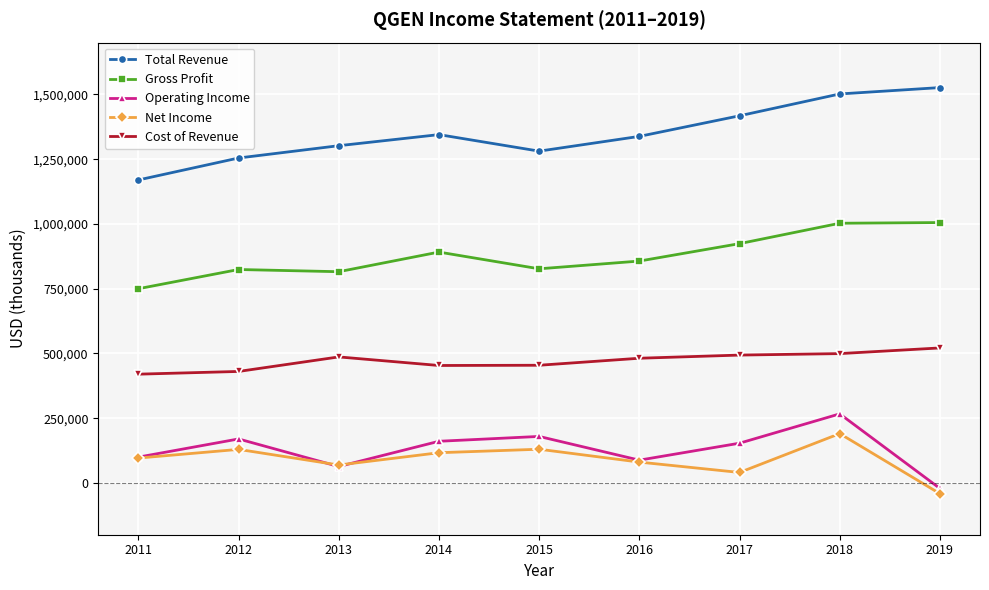

Is it true that Gross Profit equals 749800 at 2011?

True